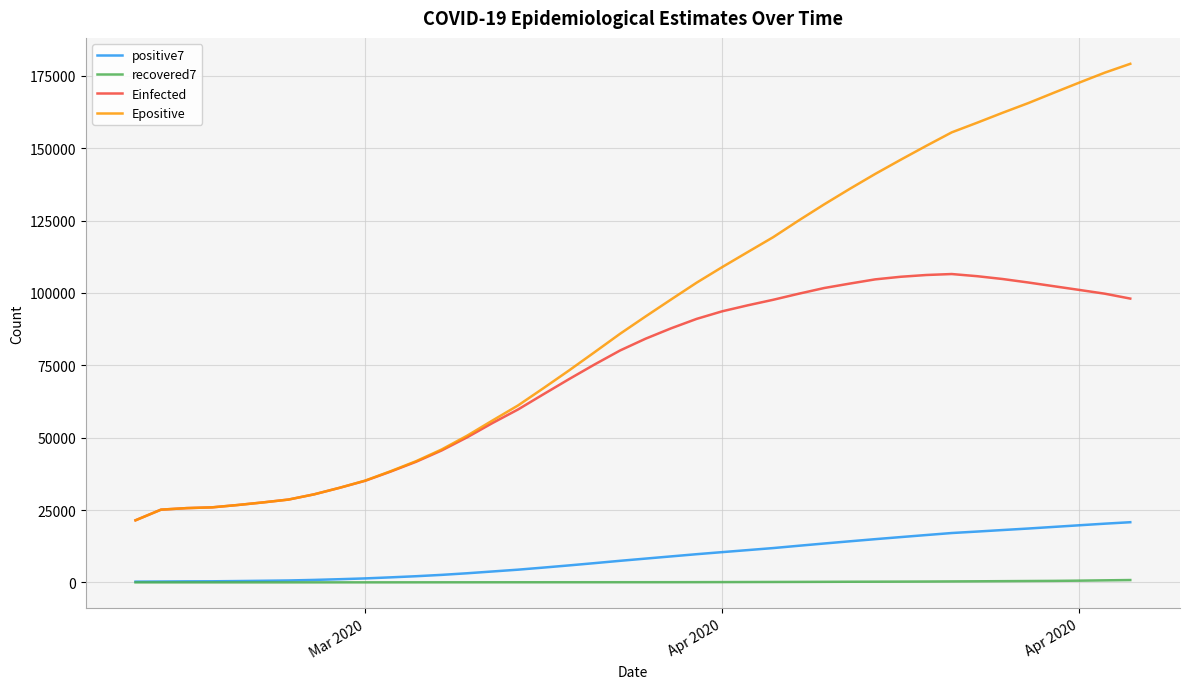

True or false: recovered7 and Einfected intersect in this chart.

False